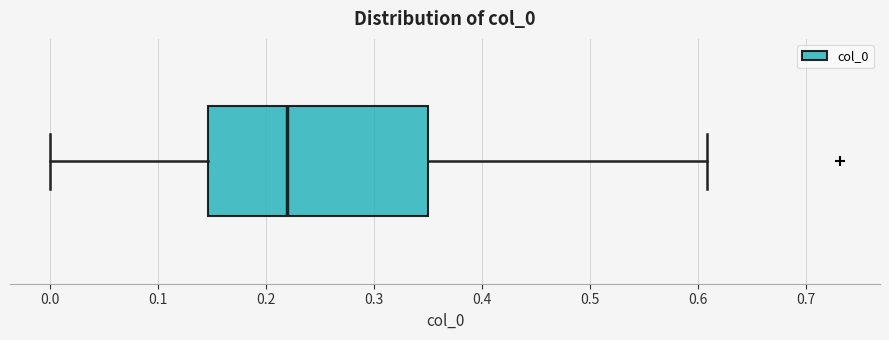

Where is the right edge of the box on the x-axis? The values are not printed on the chart, so give them approximately, as read against the axis.

0.35